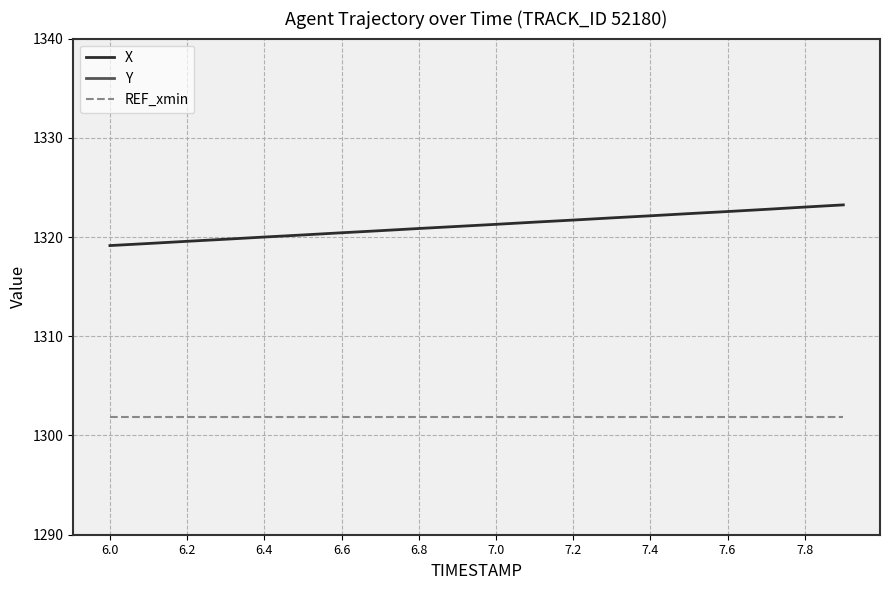

Does the chart display data point markers on the line(s)?

No